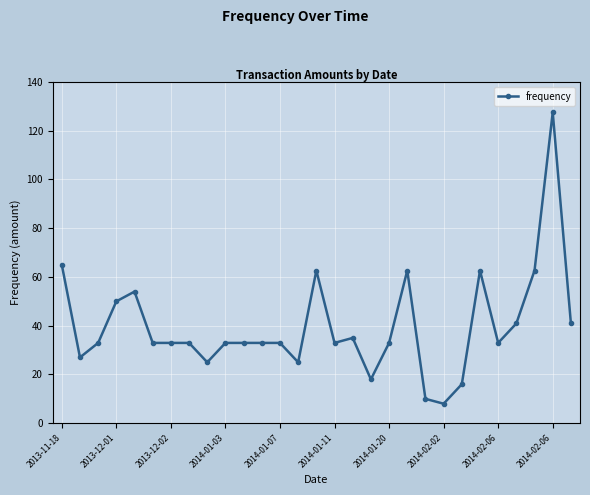

True or false: the data has more than 1 interior local peaks.

True